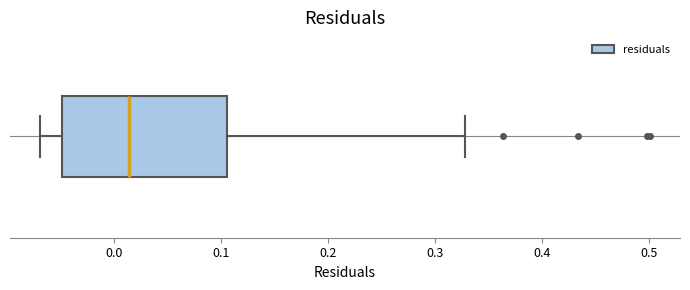

Transcribe this box plot: give where the median line is, the range the box spans, and where the two whiskers end, as read against the x-axis. The values are not printed on the chart, so give them approximately, as read against the axis.

median 0.01, box -0.05 to 0.11, whiskers -0.07 to 0.33